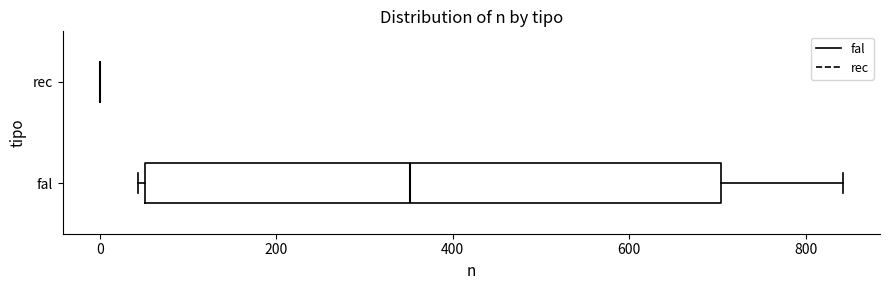

Reading bottom to top, transcribe this box plot: for each box, give where its median line is, the range the box spans, and where its two whiskers end, as read against the x-axis. The values are not printed on the chart, so give them approximately, as read against the axis.

fal: median 360, box 60 to 700, whiskers 40 to 840
rec: box collapsed to a line at 0, whiskers 0 to 0